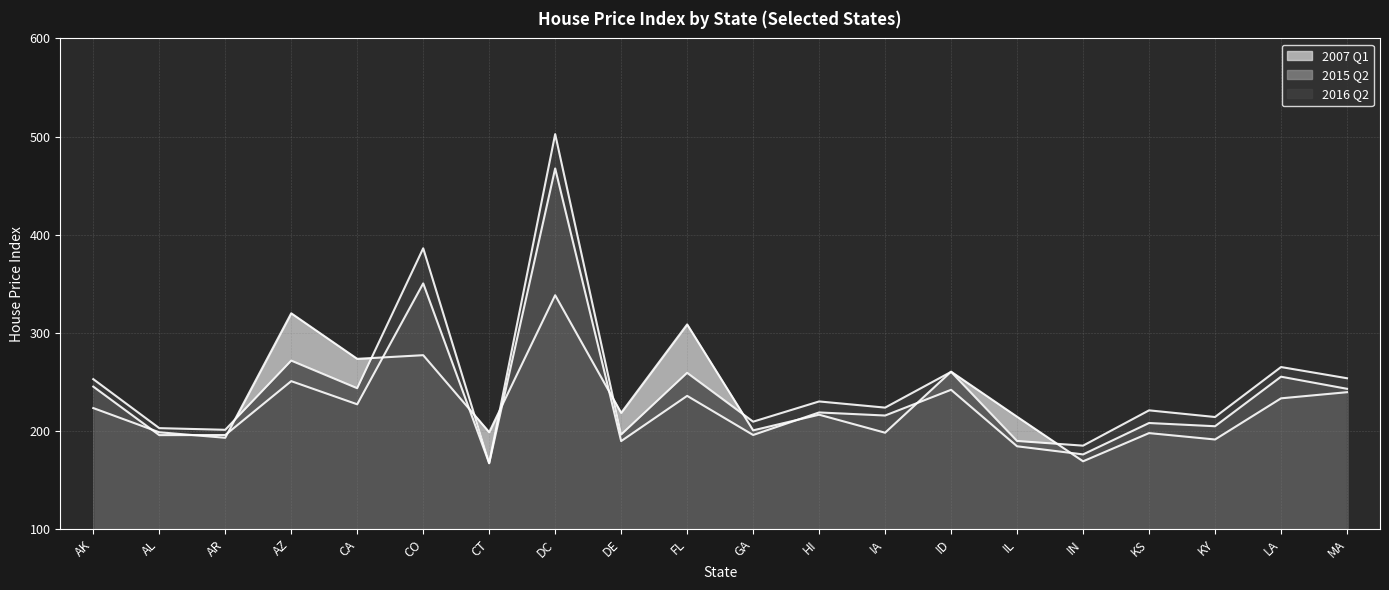

What is the sum of the 2007 Q1 values at IA and CO?

475.2